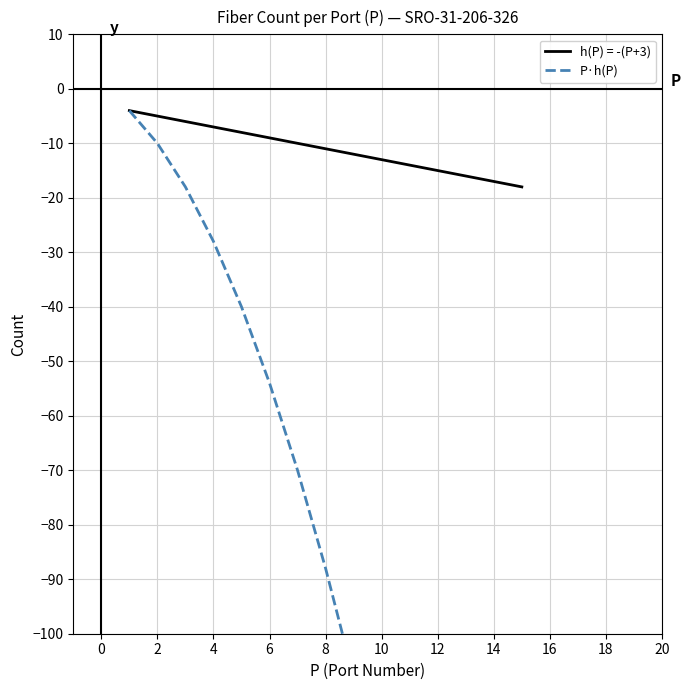

The h(P) = -(P+3) series shows -22 at 10. True or false?

False